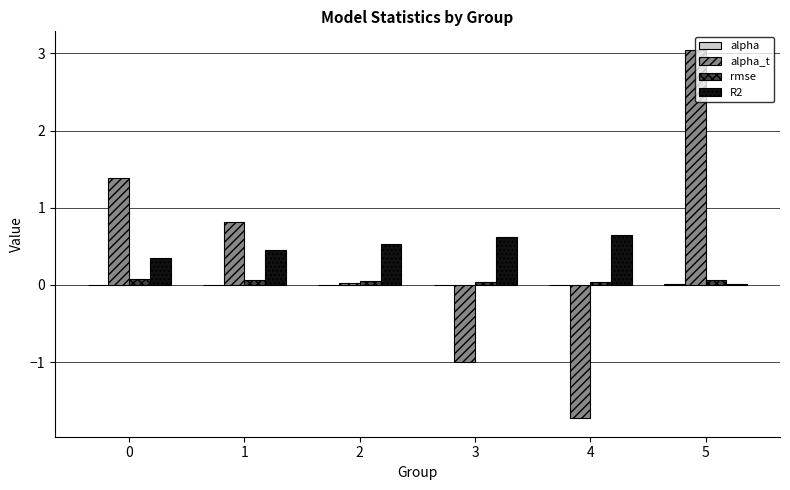

What is the total value across all series at 4?

-1.0